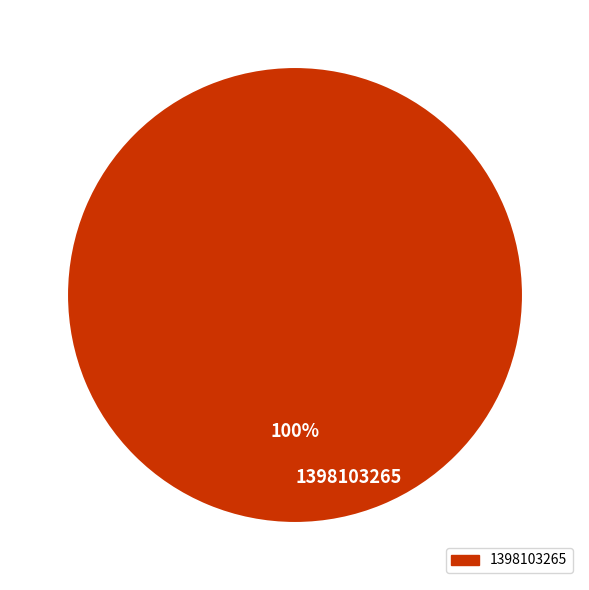

To the nearest percent, what portion does 1398103265 represent?

100%